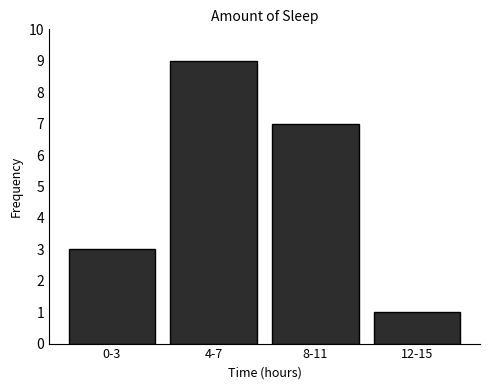

Reading left to right, what are all the values shown in this chart?

3	9	7	1